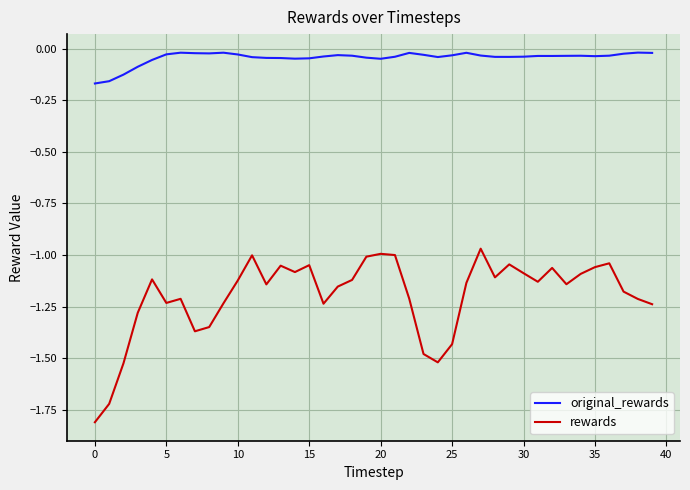

True or false: rewards has more than 2 interior local peaks.

True